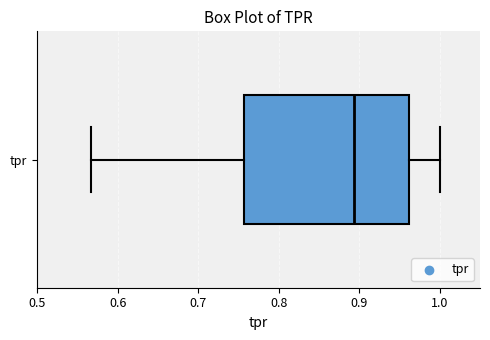

Where is the right edge of the box for tpr on the x-axis? The values are not printed on the chart, so give them approximately, as read against the axis.

0.96